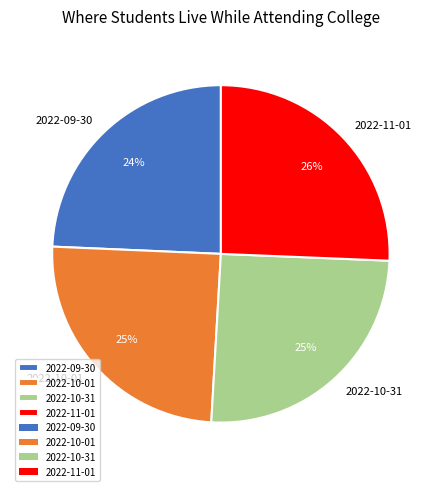

To the nearest percent, what is the combined percentage of 2022-09-30 and 2022-11-01?

50%